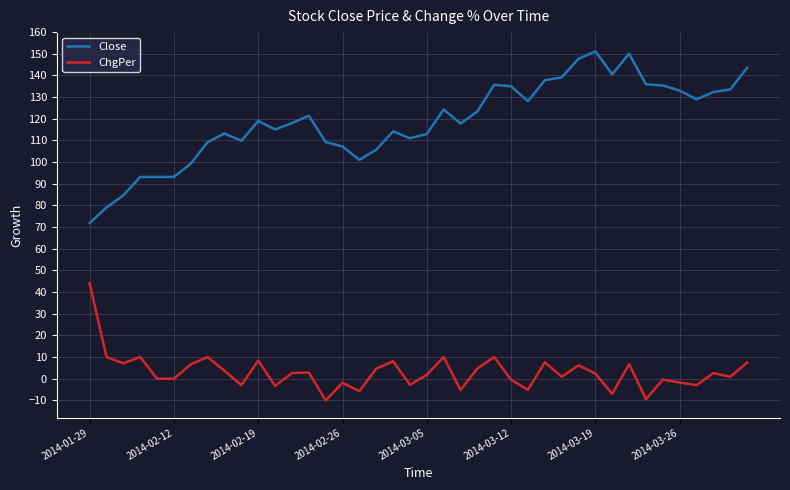

What is the difference between the maximum and minimum values in the ChgPer series?

54.0